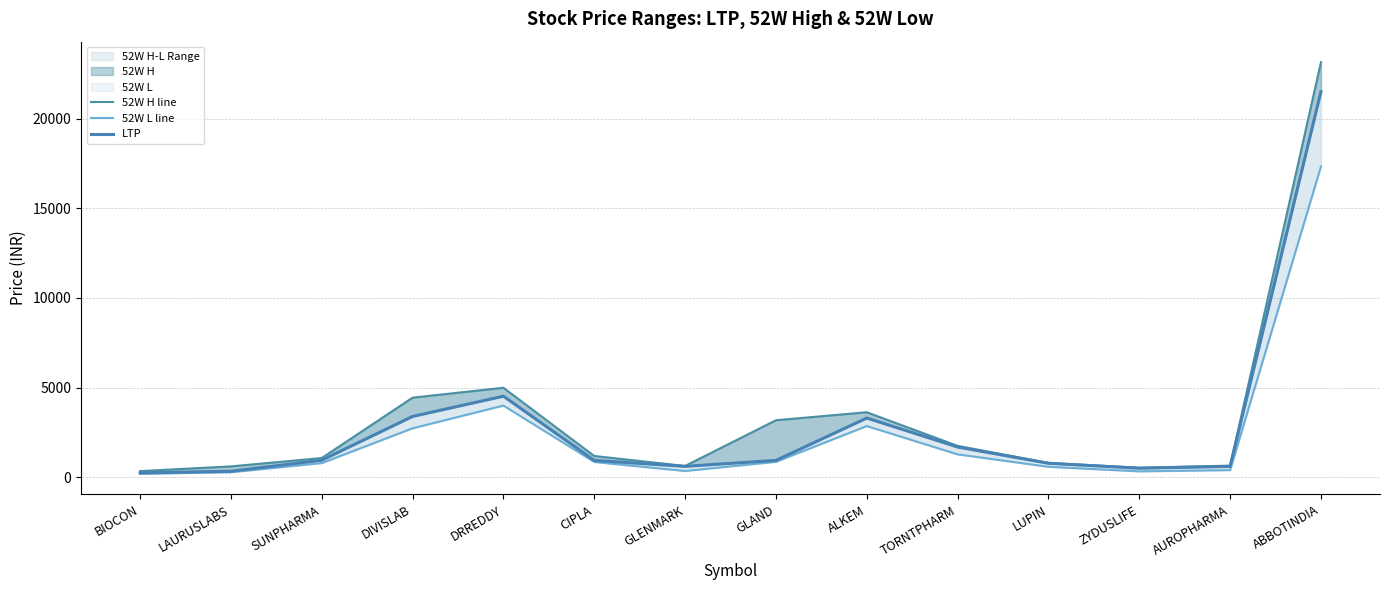

Is it true that 52W H line equals 84.5 at BIOCON?

False